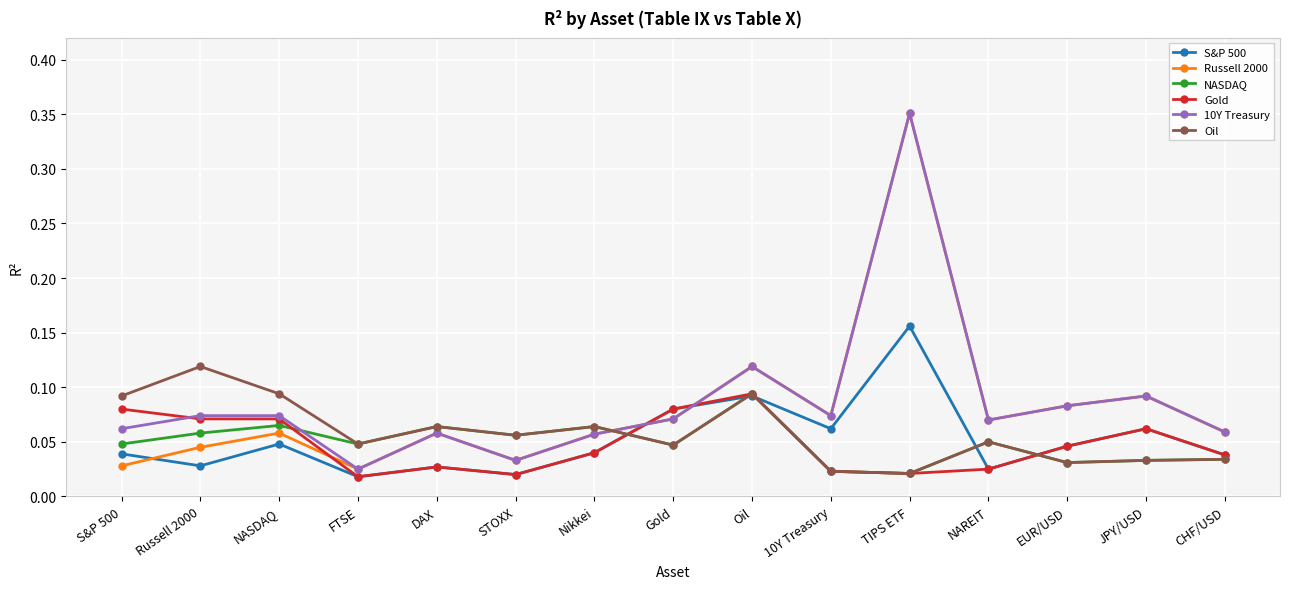

What is the label of the 11th point from the left?

TIPS ETF